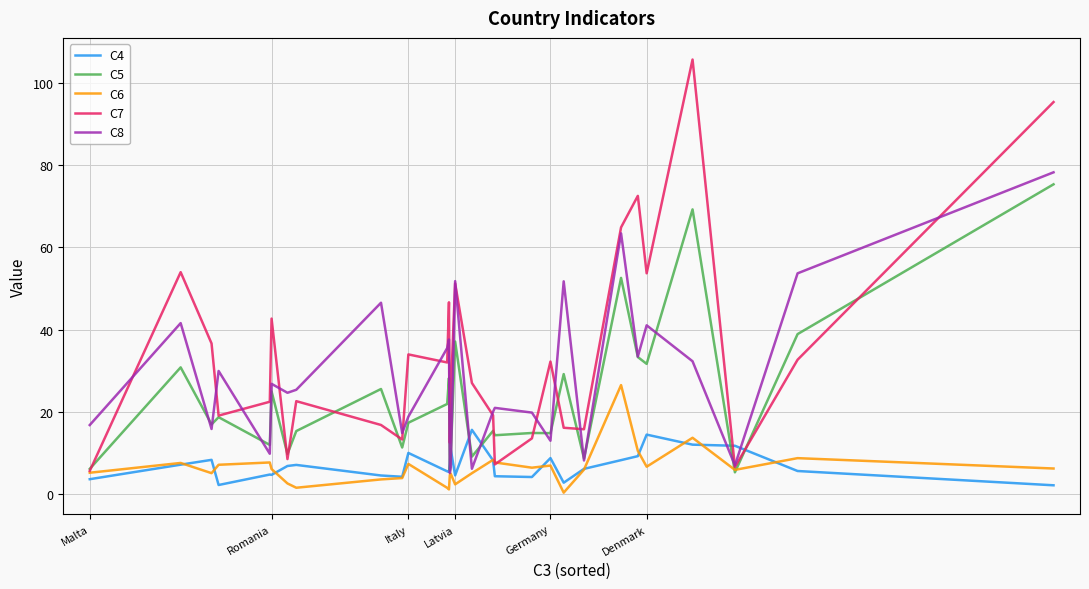

True or false: C7 and C4 intersect in this chart.

True